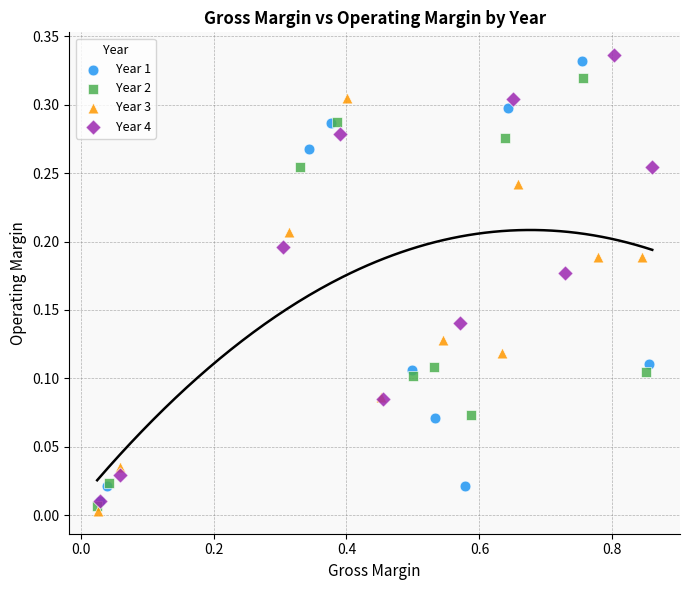

Which series has the widest spread of Y values?

Year 4